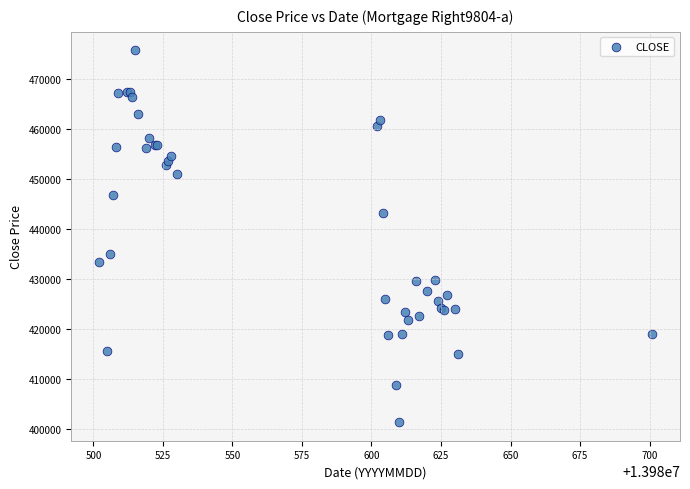

What Y value in the scatter plot is closest to 438560?

434984